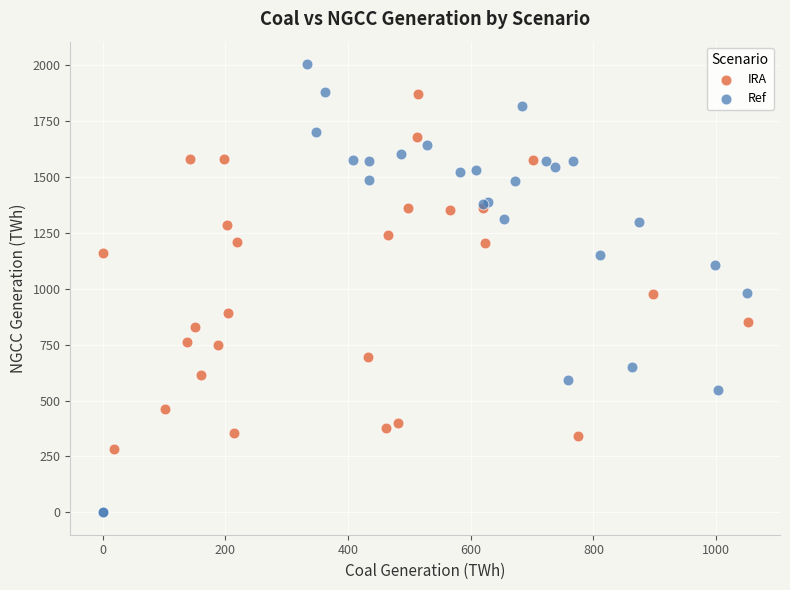

Which series reaches the maximum Y coordinate?

Ref